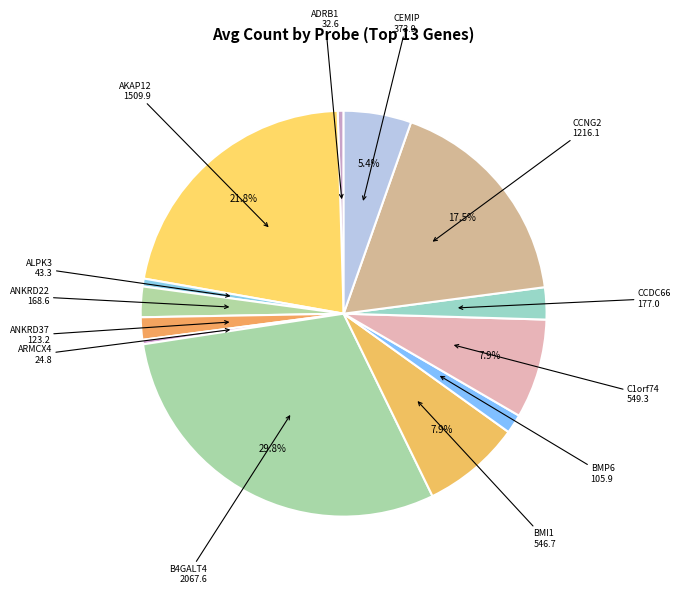

What is the smallest slice in the pie chart?

ARMCX4